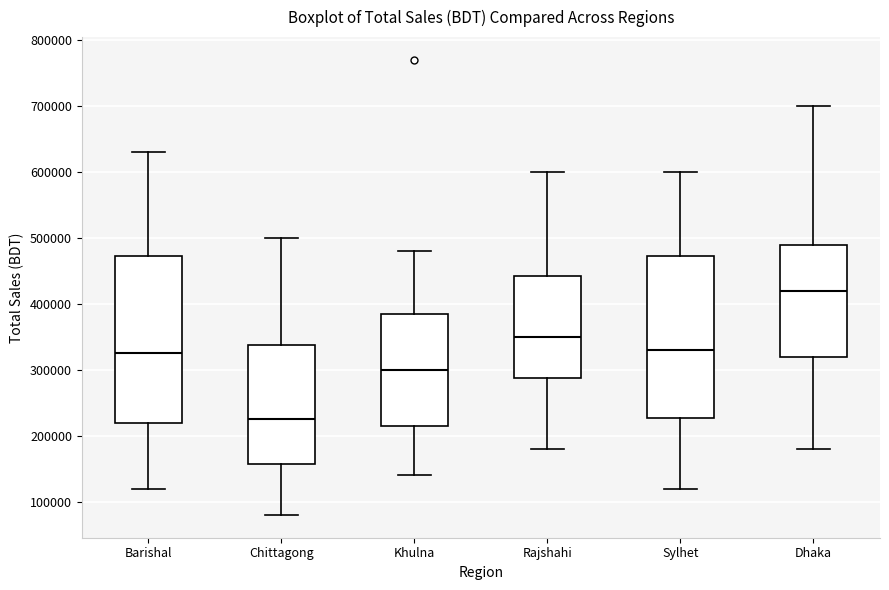

Where is the upper edge of the box for Khulna on the y-axis? The values are not printed on the chart, so give them approximately, as read against the axis.

390000